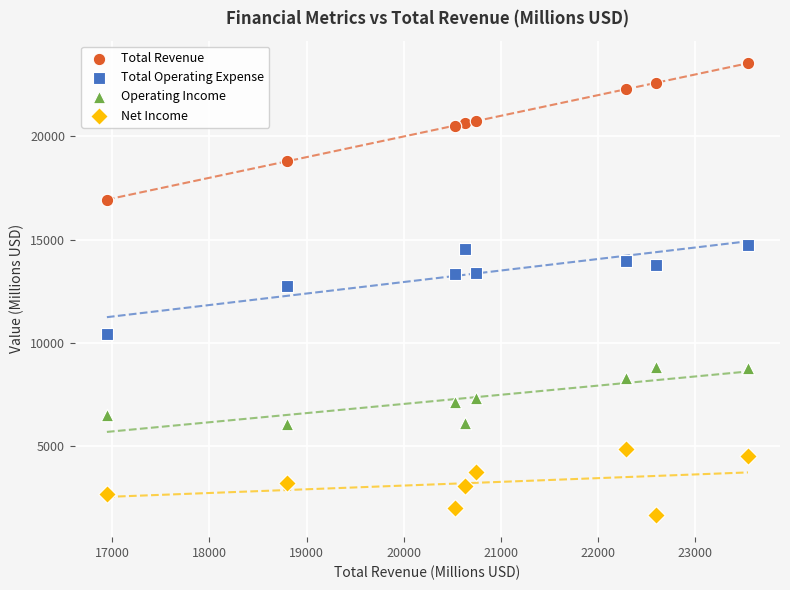

What is the X range (max minus min) for the scatter plot?

6602